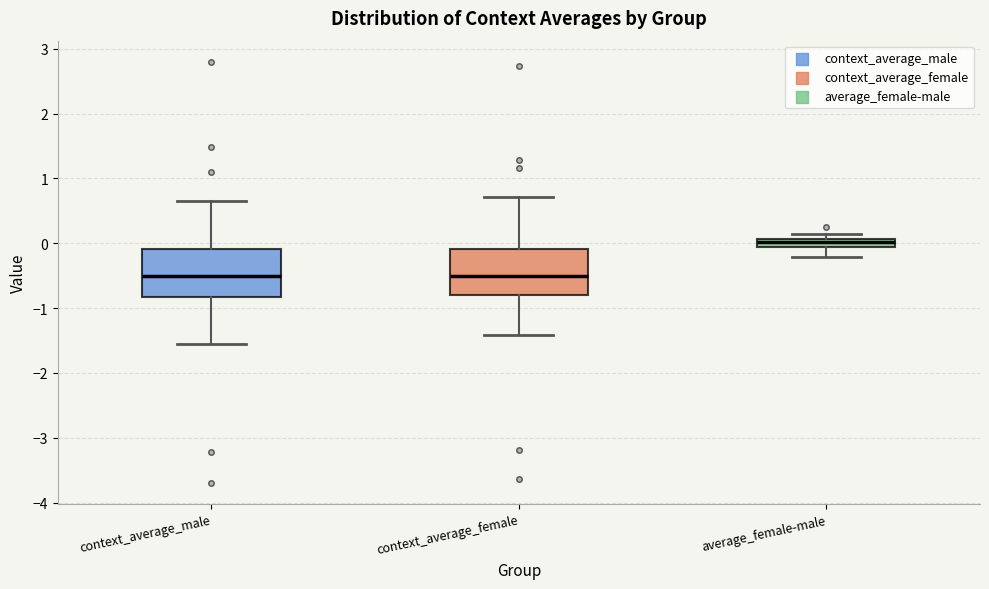

Which box's median line is the highest?

average_female-male